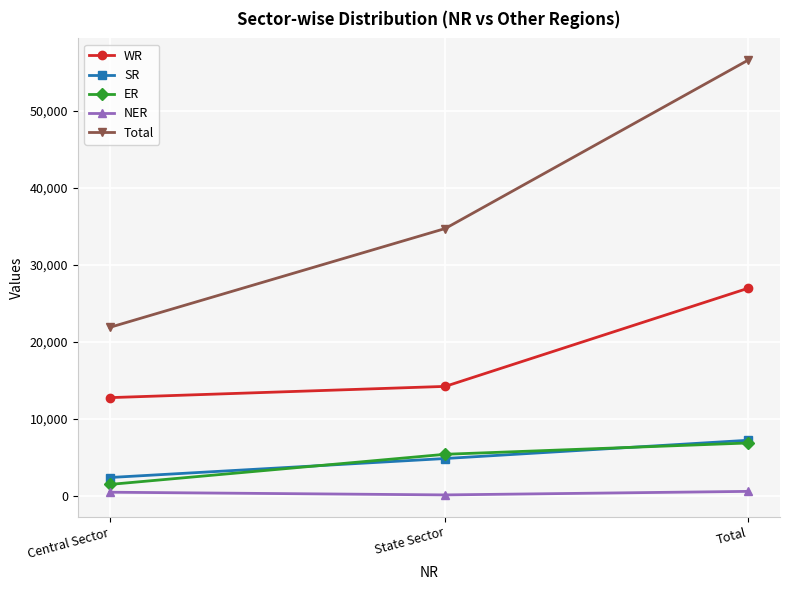

What is the maximum value shown in the chart?

56602